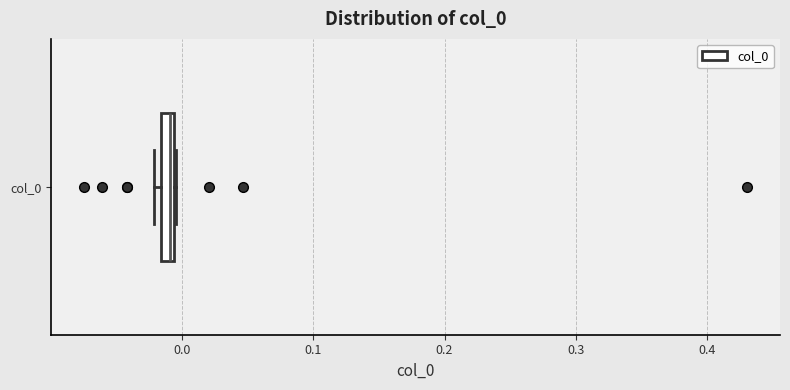

Where is the right edge of the box for col_0 on the x-axis? The values are not printed on the chart, so give them approximately, as read against the axis.

-0.01